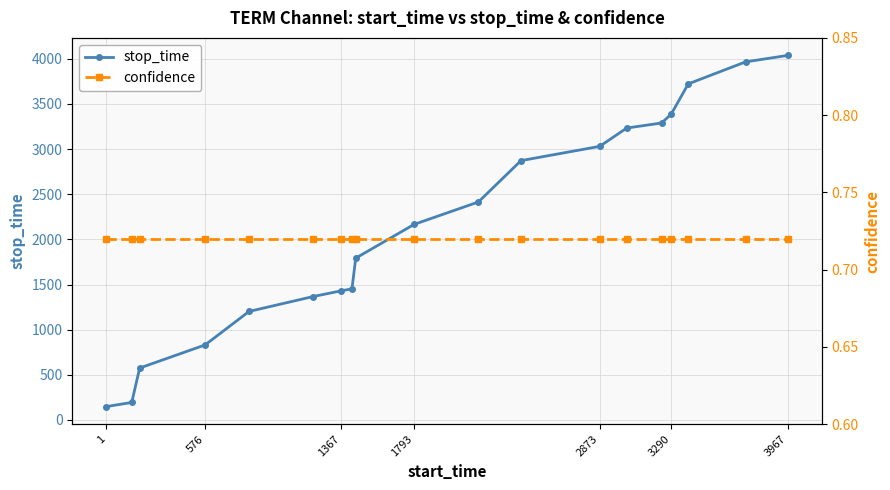

How many series are shown in this chart?

2